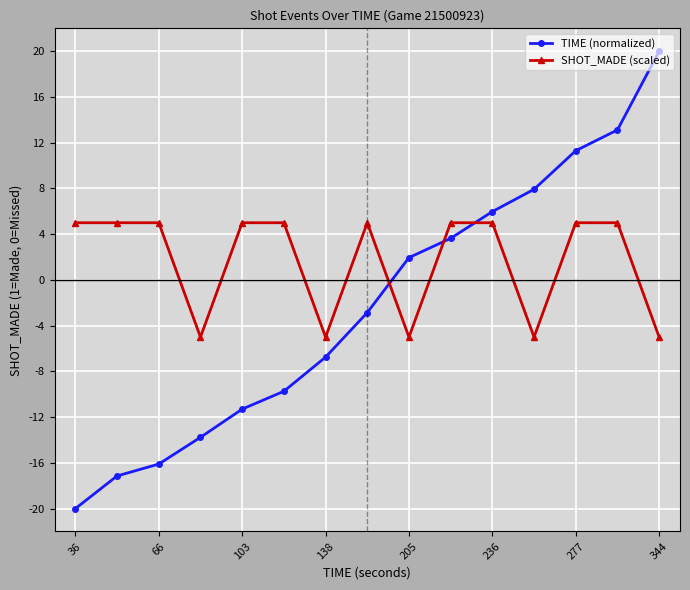

Which series has the widest spread of values?

TIME (normalized)